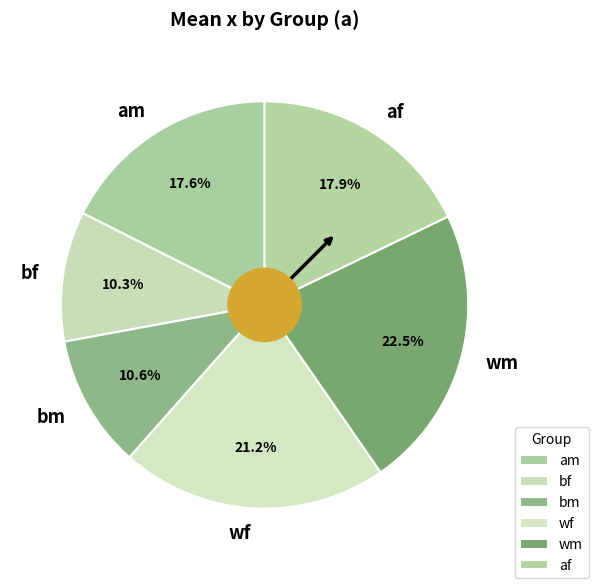

To the nearest percent, what is the difference between the largest and smallest slice percentages?

12%